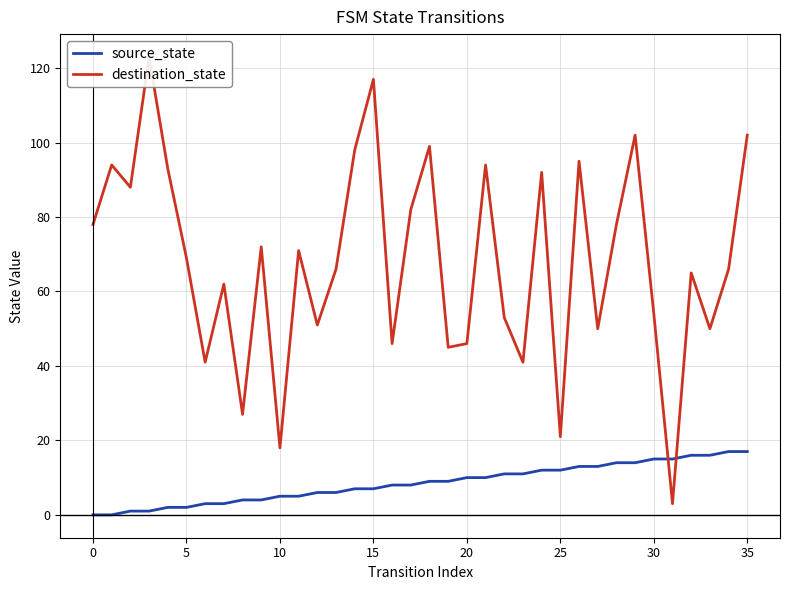

What is the spread (max minus min) of values at 12?

45